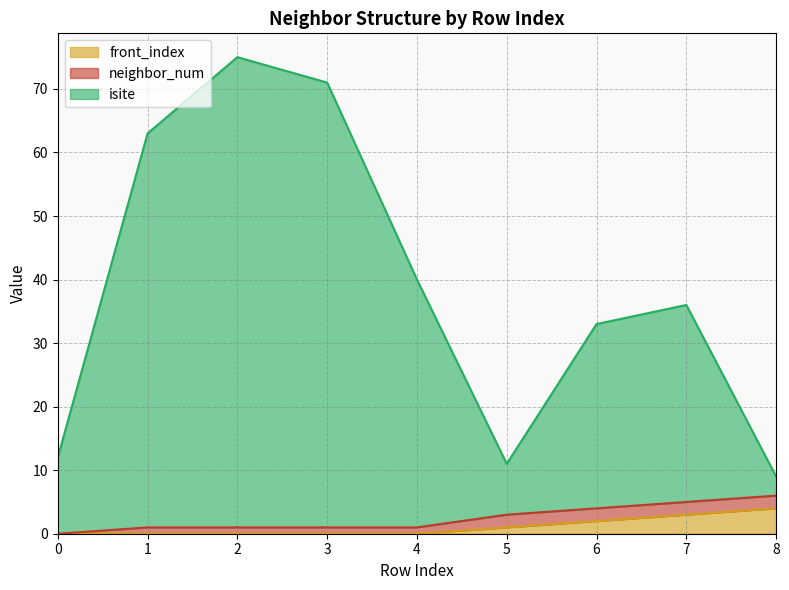

At which category is the sum across all series the highest?

2